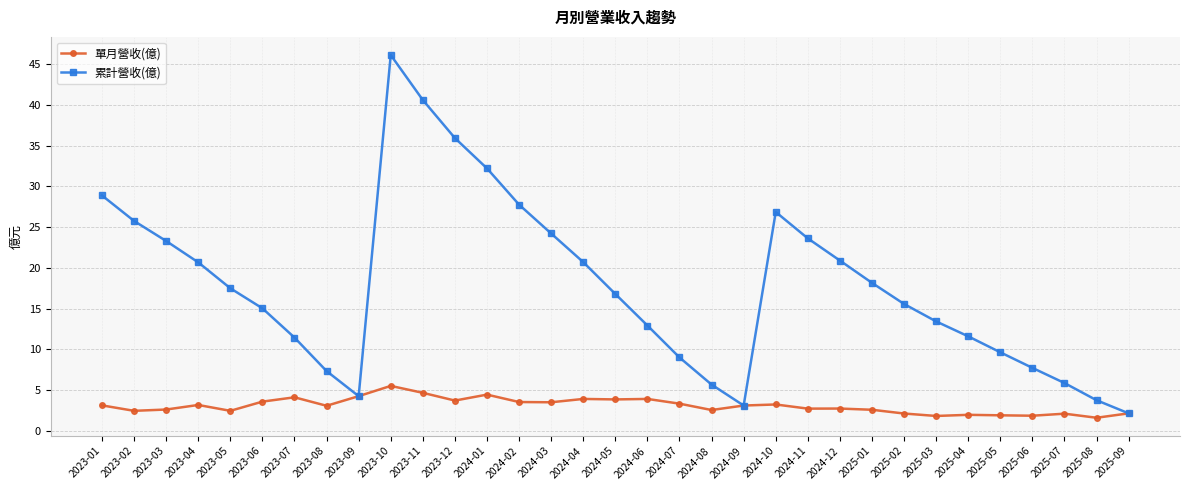

What is the label of the 9th point from the left?

2023-09